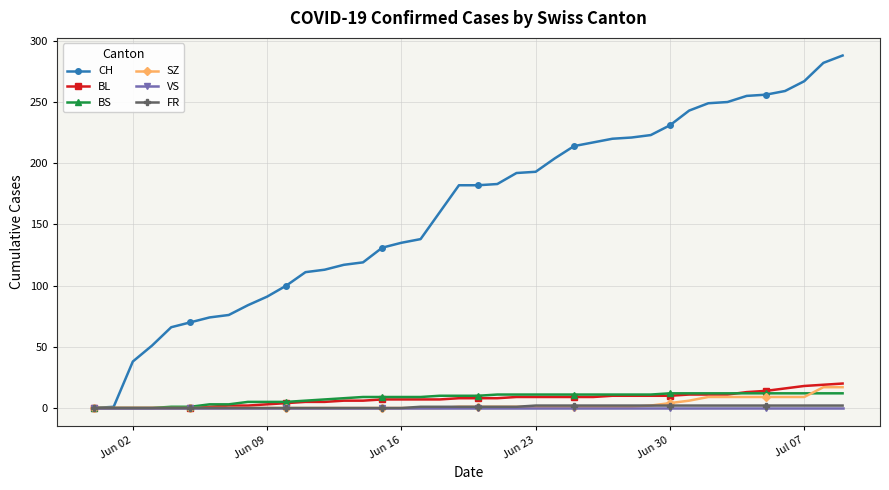

At how many categories does at least one series exceed 210?

15